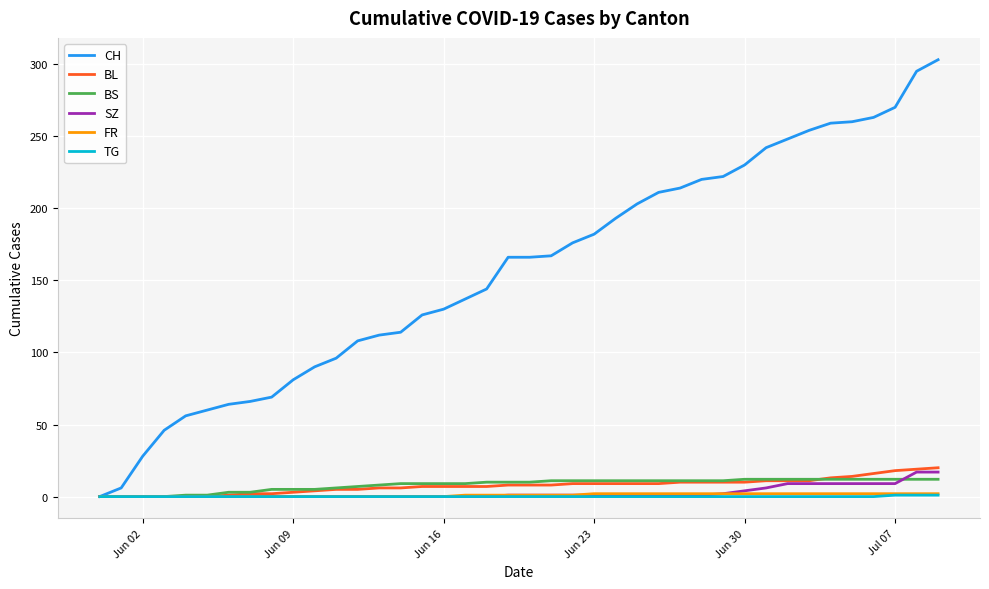

Which series has the largest total across all categories?

CH